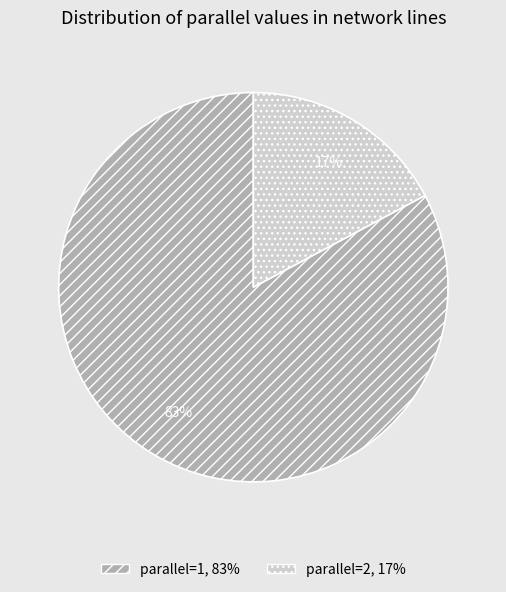

Does any single category account for the majority?

Yes